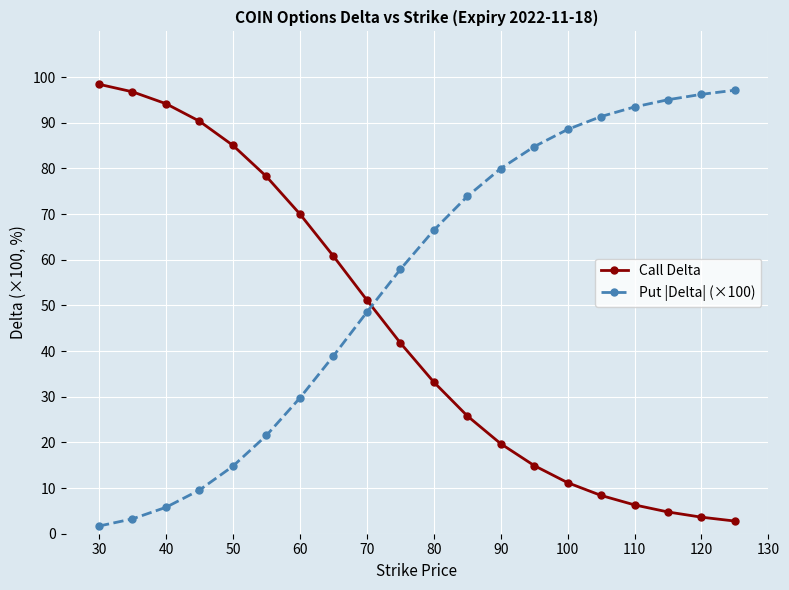

What is the value of the Put |Delta| (×100) point at the 3rd from the left?

5.8